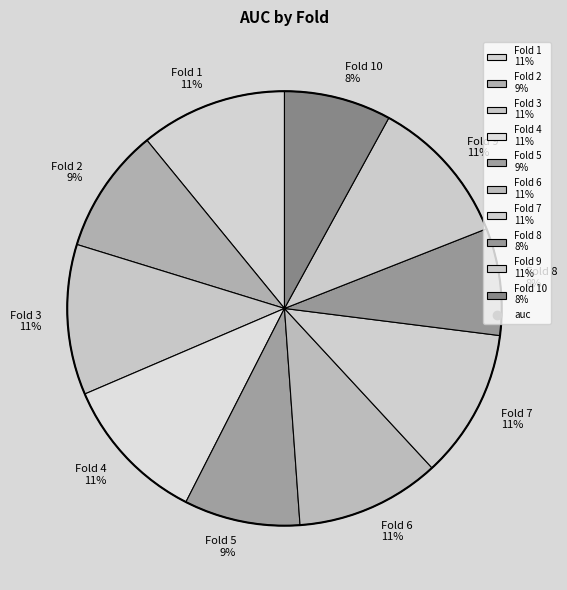

How many segments does this pie chart have?

10